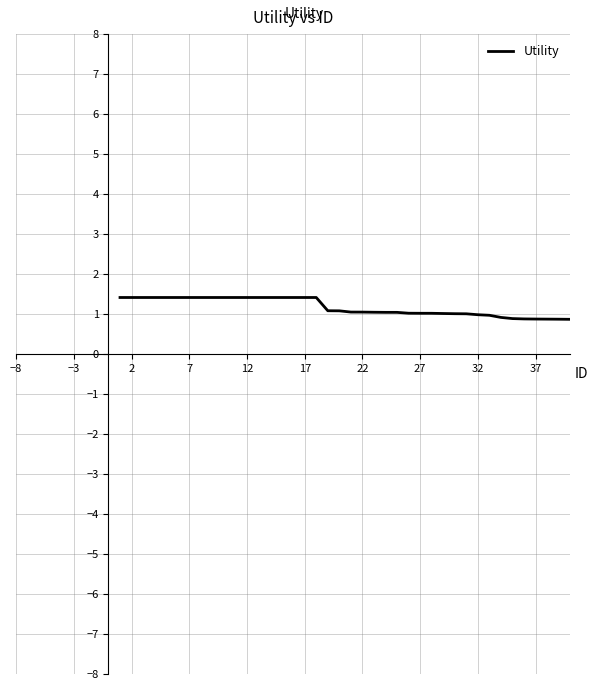

What is the greatest value displayed?

1.4